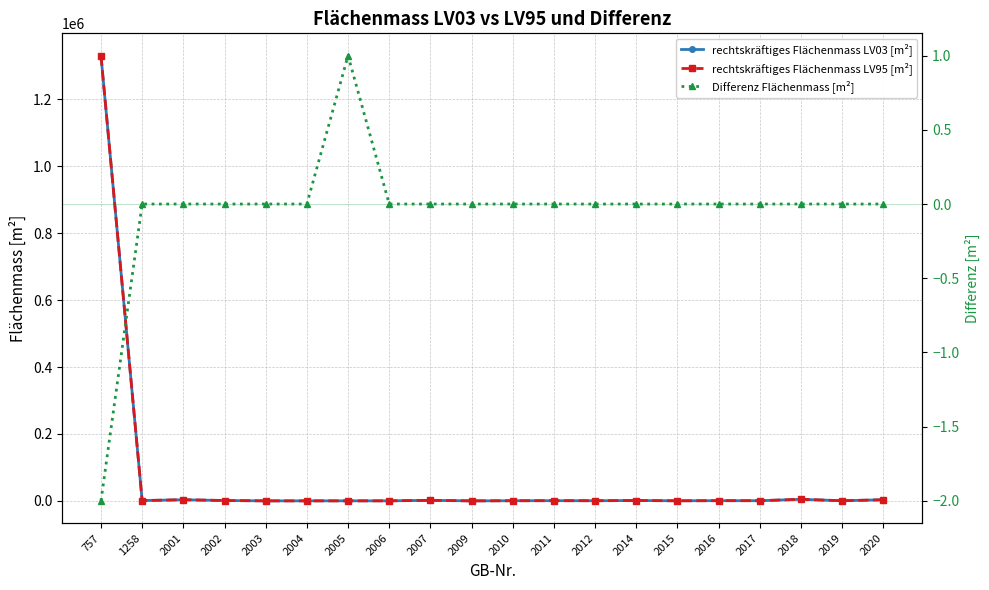

At which label does Differenz Flächenmass [m²] reach its peak?

2005